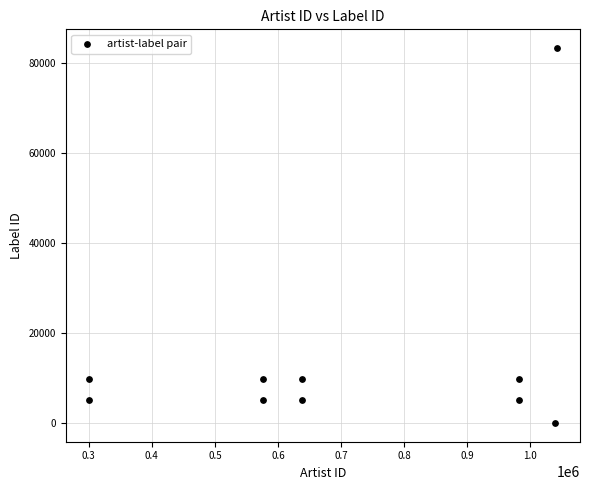

What is the range of Y values (max minus min)?

83381